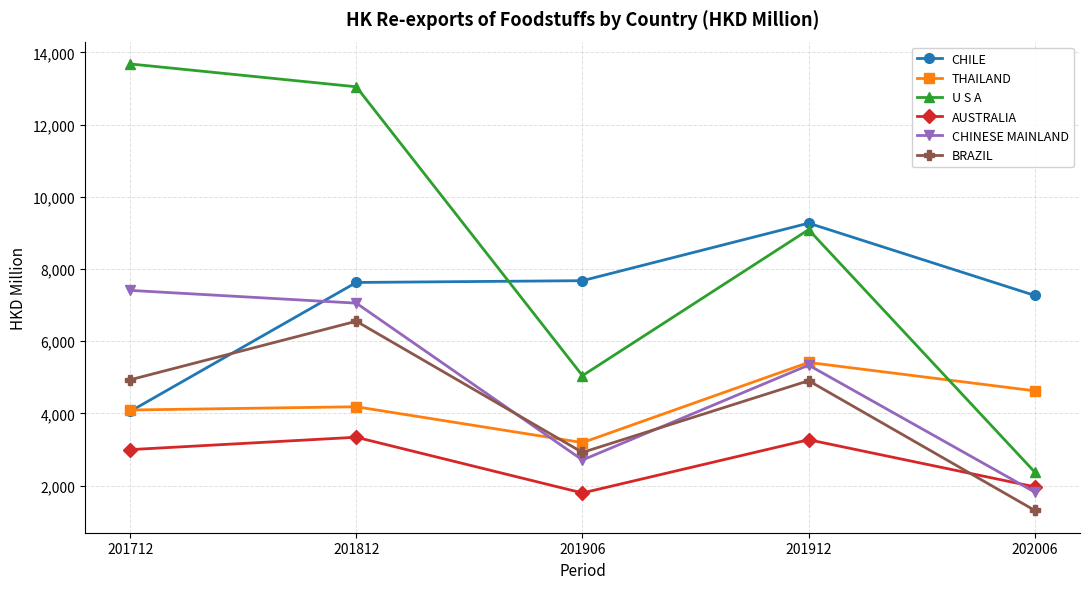

What is the average value of the CHINESE MAINLAND series?

4867.5